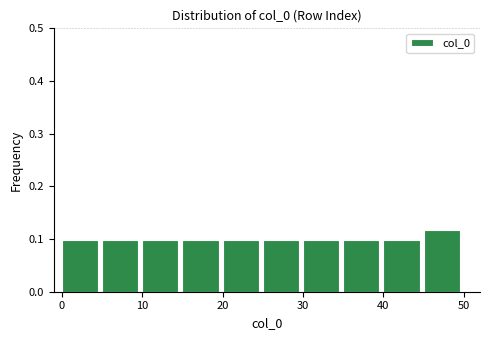

Reading left to right, list every bar in this chart as the range it spans on the x-axis followed by its height. The values are not printed on the chart, so give them approximately, as read against the axis.

0 to 5: 0.10
5 to 10: 0.10
10 to 15: 0.10
15 to 20: 0.10
20 to 25: 0.10
25 to 30: 0.10
30 to 35: 0.10
35 to 40: 0.10
40 to 45: 0.10
45 to 50: 0.12